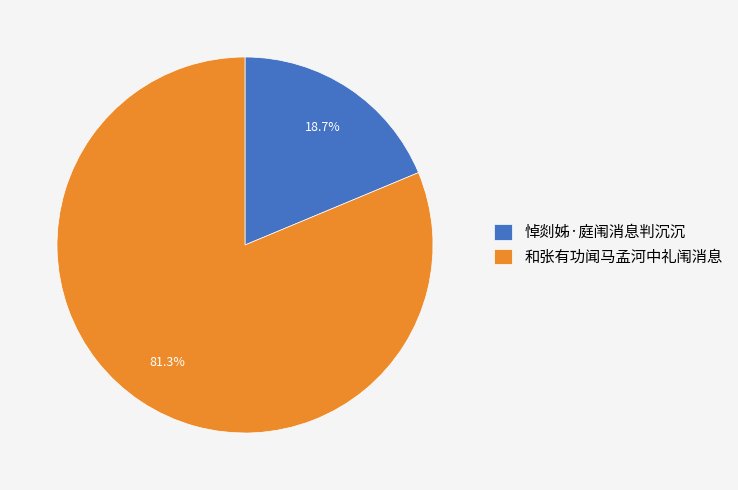

Which category has the smallest portion of the pie?

悼剡姊·庭闱消息判沉沉